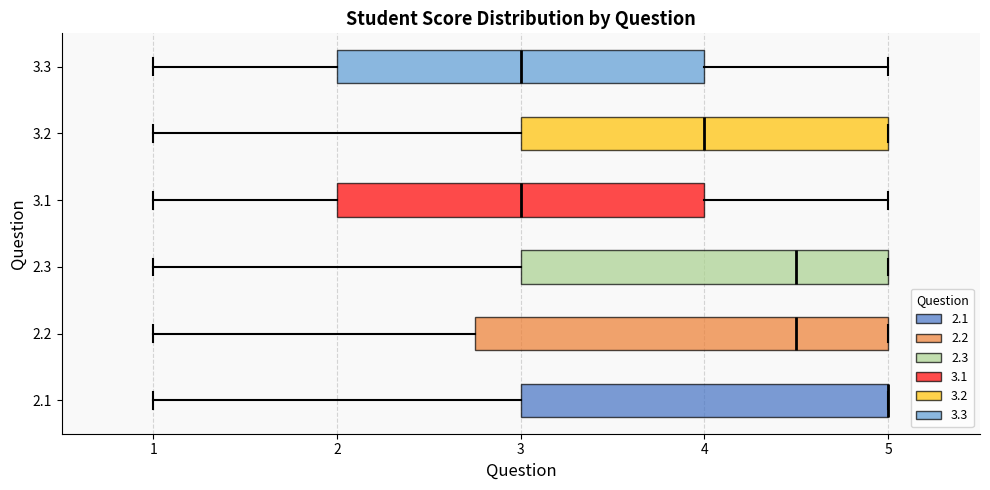

Reading bottom to top, read every box against the x-axis: the position of its median line, the range the box covers, and the ends of its whiskers. The values are not printed on the chart, so give them approximately, as read against the axis.

2.1: median 5.0 (drawn on the box's right edge), box 3.0 to 5.0, whiskers 1.0 to 5.0
2.2: median 4.5, box 2.8 to 5.0, whiskers 1.0 to 5.0
2.3: median 4.5, box 3.0 to 5.0, whiskers 1.0 to 5.0
3.1: median 3.0, box 2.0 to 4.0, whiskers 1.0 to 5.0
3.2: median 4.0, box 3.0 to 5.0, whiskers 1.0 to 5.0
3.3: median 3.0, box 2.0 to 4.0, whiskers 1.0 to 5.0